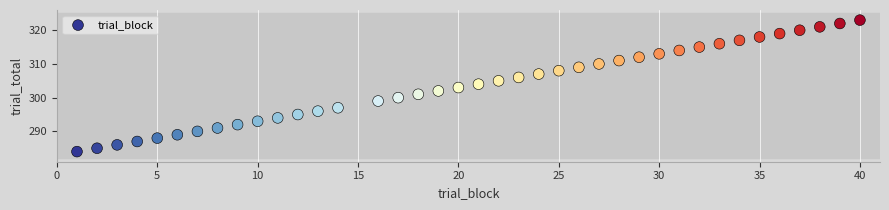

What is the range of X values (max minus min)?

39